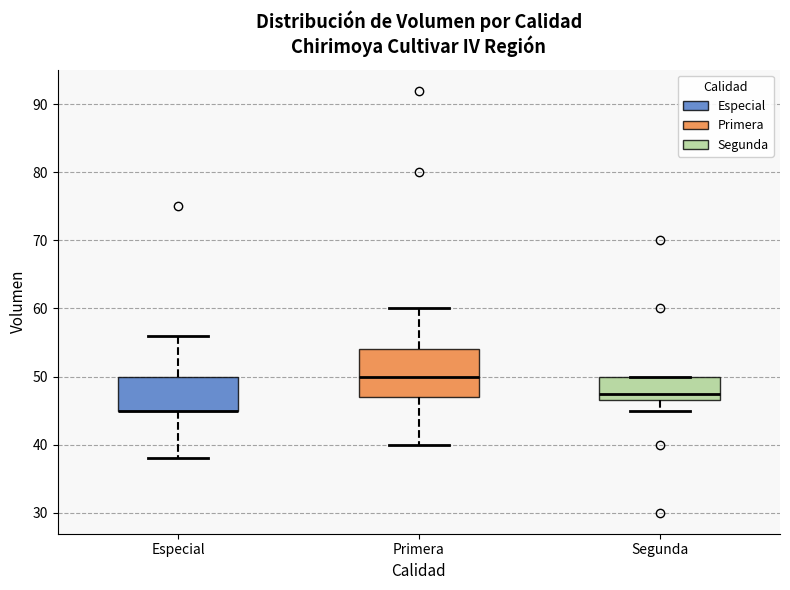

Reading left to right, read every box against the y-axis: the position of its median line, the range the box covers, and the ends of its whiskers. The values are not printed on the chart, so give them approximately, as read against the axis.

Especial: median 45 (drawn on the box's lower edge), box 45 to 50, whiskers 38 to 56
Primera: median 50, box 47 to 54, whiskers 40 to 60
Segunda: median 48, box 47 to 50, whiskers 45 to 50